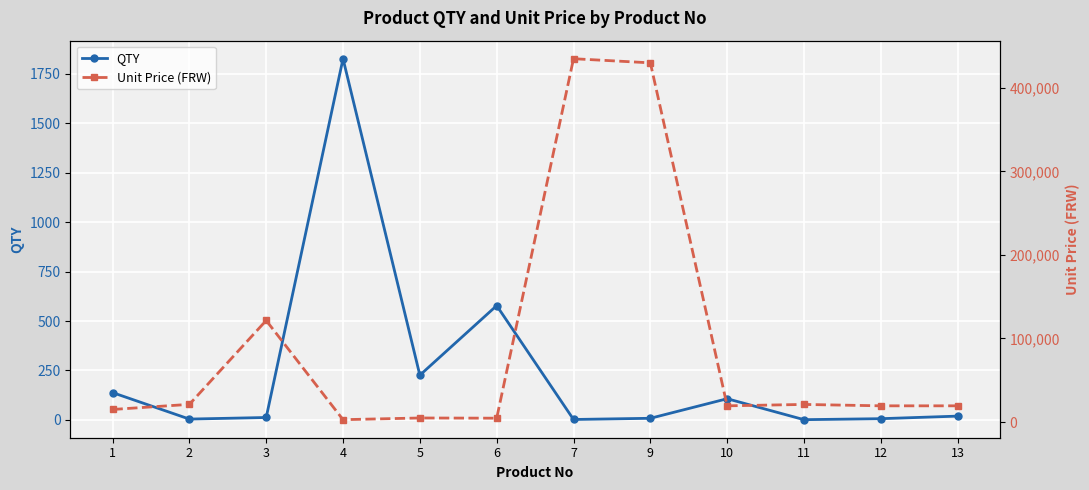

How many interior local peaks does the Unit Price (FRW) series have?

4